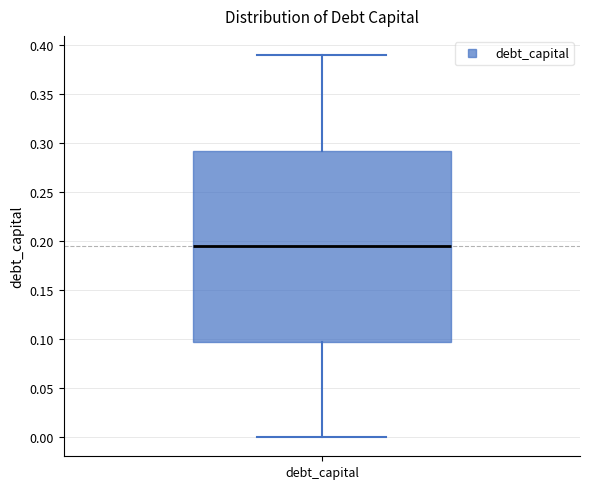

Transcribe this box plot: give where the median line is, the range the box spans, and where the two whiskers end, as read against the y-axis. The values are not printed on the chart, so give them approximately, as read against the axis.

median 0.195, box 0.100 to 0.295, whiskers 0.000 to 0.390